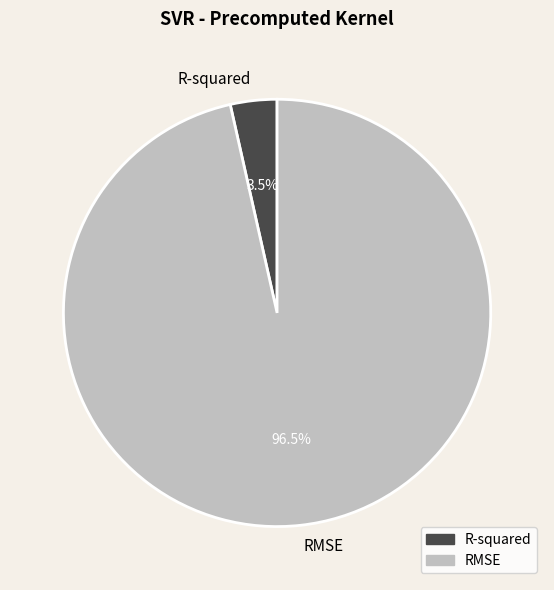

Which category has the biggest portion of the pie?

RMSE